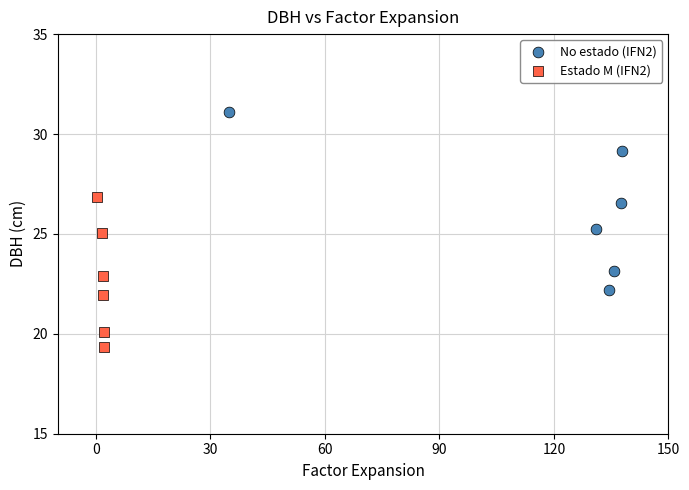

Which series contains the highest Y value?

No estado (IFN2)